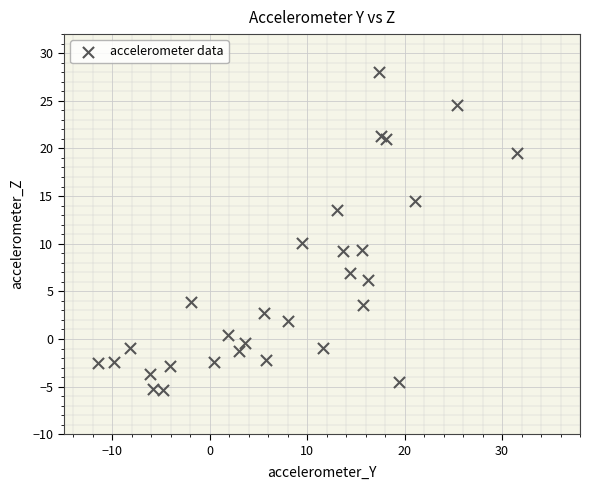

What Y value in the scatter plot is closest to 11?

10.0